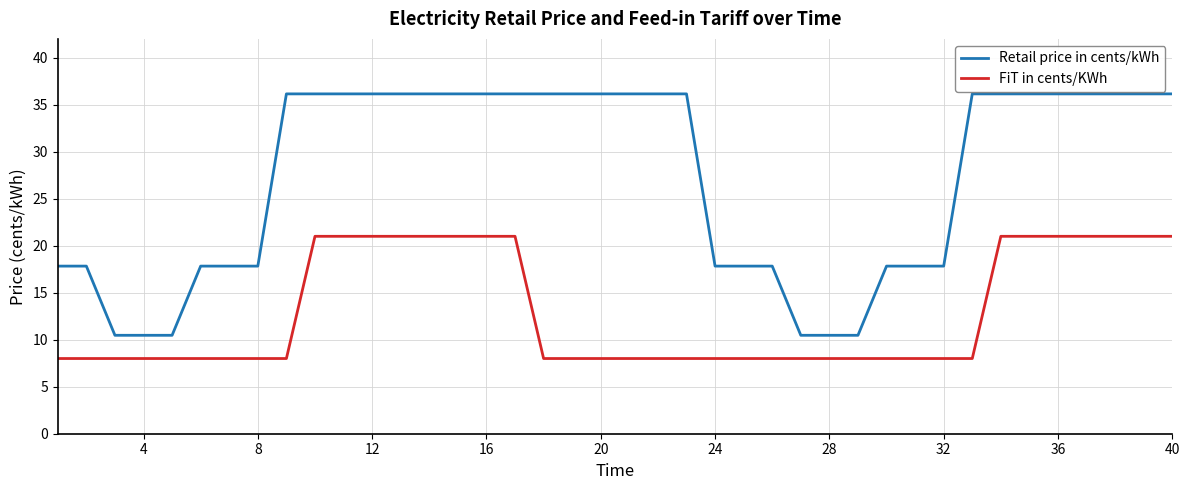

What is the maximum value for FiT in cents/KWh?

21.0